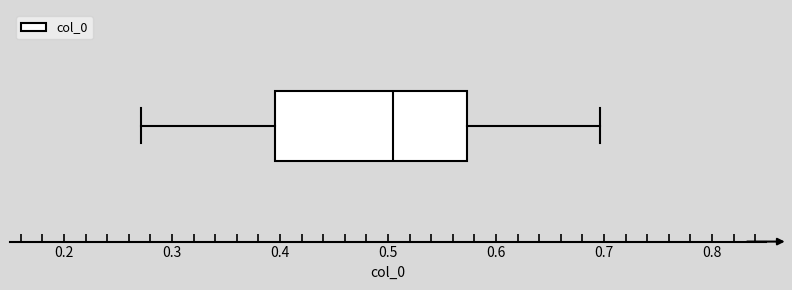

Read this box plot against the x-axis: the position of the median line, the range covered by the box, and the ends of both whiskers. The values are not printed on the chart, so give them approximately, as read against the axis.

median 0.50, box 0.40 to 0.57, whiskers 0.27 to 0.70